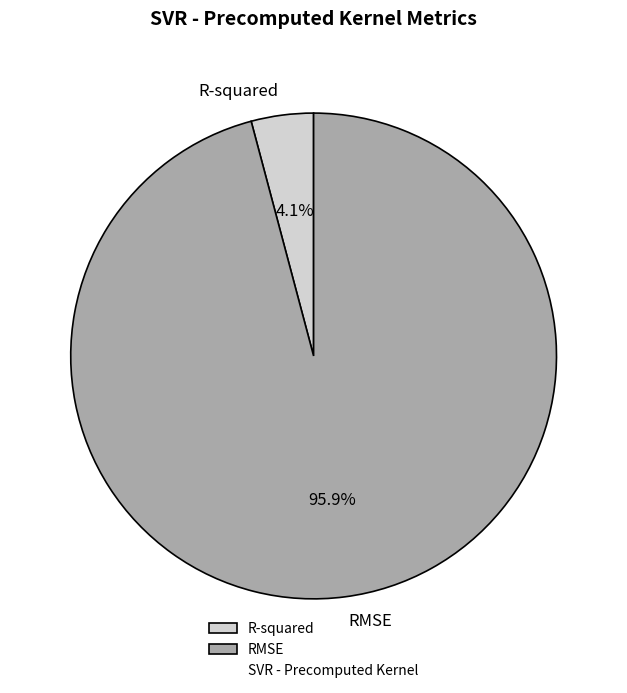

Count the number of slices in the pie.

2